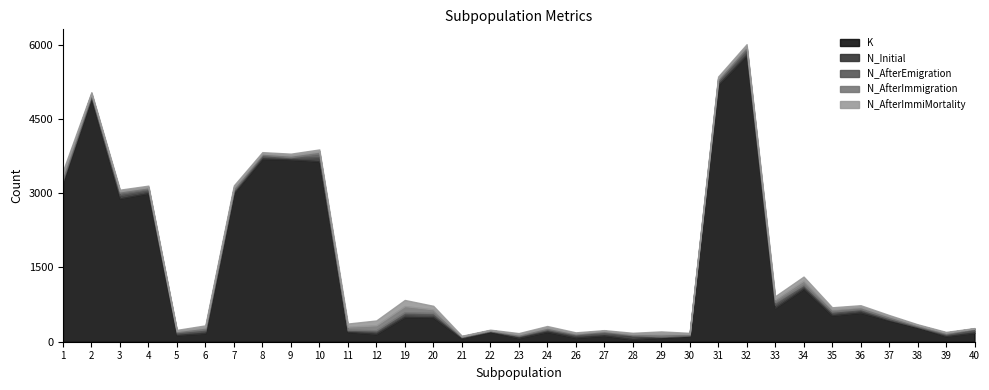

Reading left to right, what are all the values shown in this chart?

K: 3220	4919	2893	2998	133	171	3001	3694	3677	3642	199	155	499	490	69	202	76	201	83	124	50	85	118	5183	5782	680	1068	531	588	430	295	110	181
N_Initial: 41	38	62	50	33	42	37	42	32	79	23	48	53	52	25	12	36	34	45	35	75	13	7	50	72	65	52	47	48	20	4	31	39
N_AfterEmigration: 31	30	53	45	29	37	28	36	18	79	21	28	43	39	6	9	12	22	23	45	7	14	14	45	71	55	31	31	24	31	16	21	41
N_AfterImmigration: 78	26	31	29	22	40	45	28	35	41	62	99	124	72	10	10	25	30	19	15	24	48	20	38	41	59	82	48	43	34	22	21	9
N_AfterImmiMortality: 78	26	31	29	22	40	45	28	35	41	62	99	124	72	10	10	25	30	19	15	24	48	20	38	41	59	82	38	34	24	15	15	6